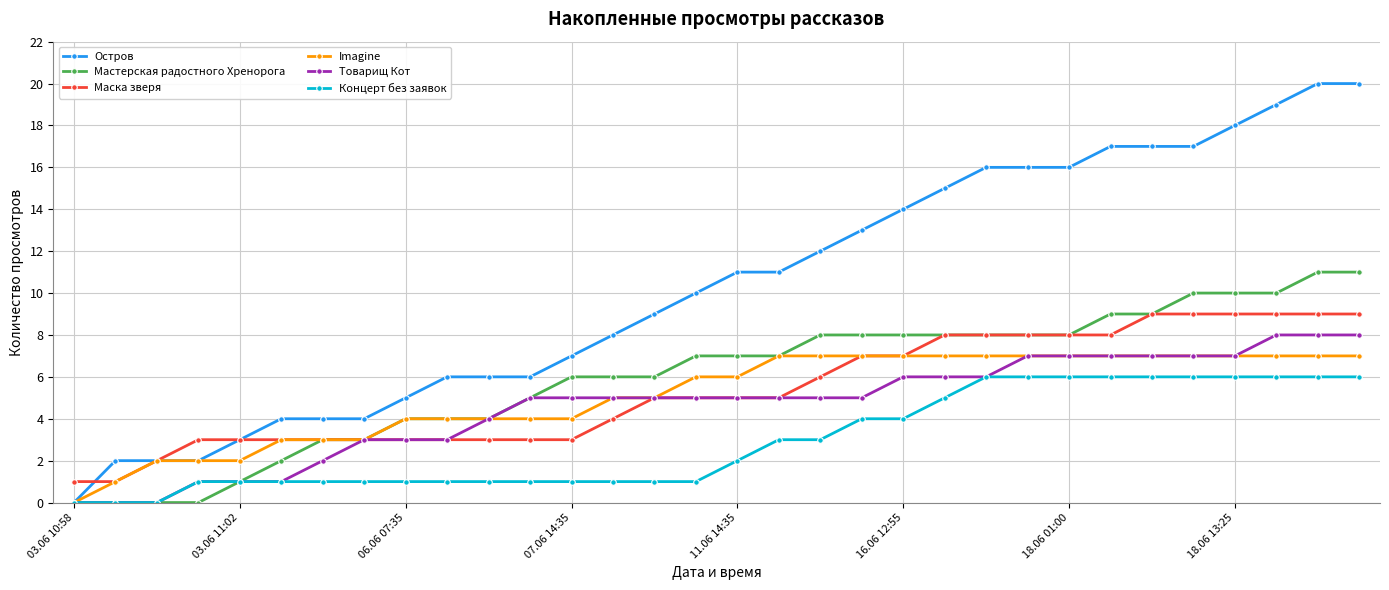

Which series has the widest spread of values?

Остров